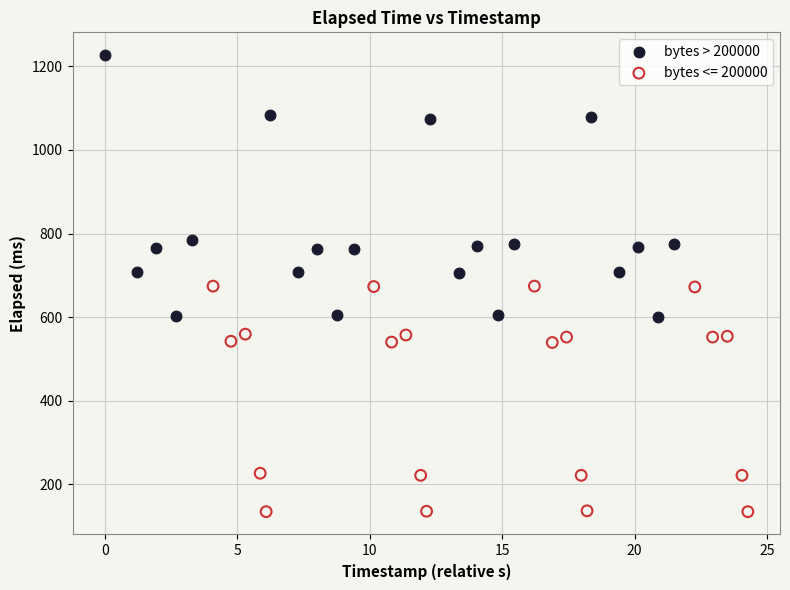

Which series has the widest spread of Y values?

bytes > 200000